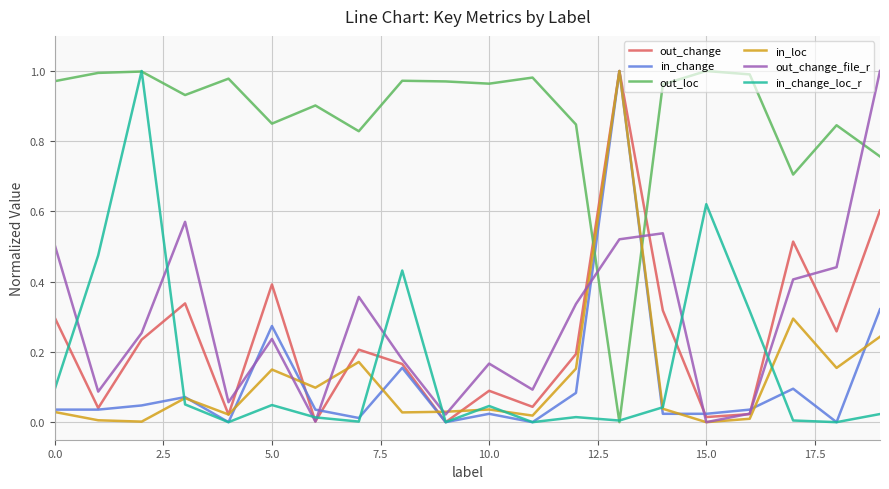

Which series has the largest total across all categories?

out_loc